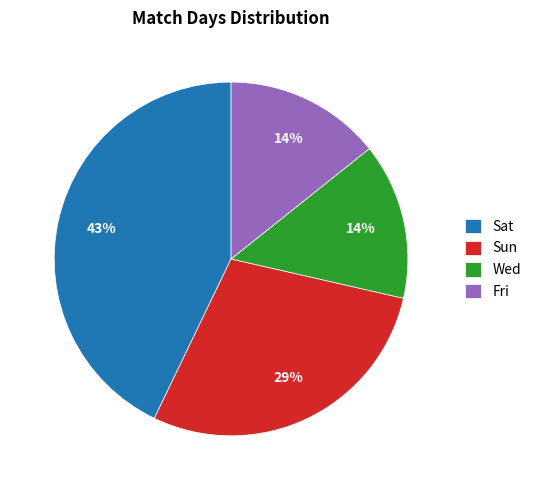

Which slice is the largest?

Sat